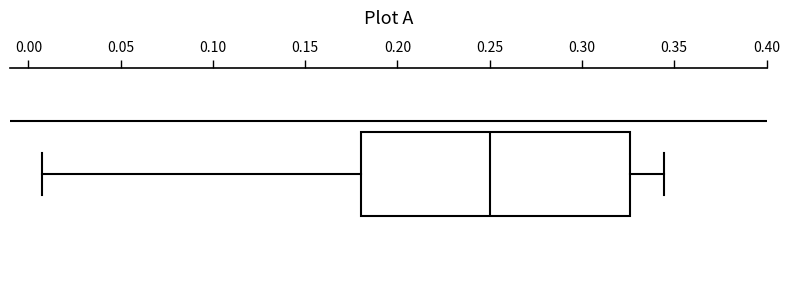

Where does the median line of the box sit on the x-axis? The values are not printed on the chart, so give them approximately, as read against the axis.

0.250